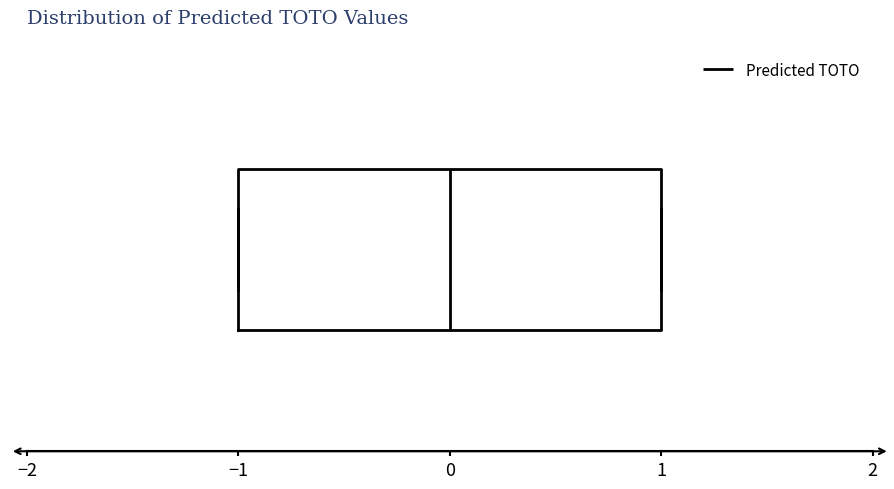

Transcribe this box plot: give where the median line is, the range the box spans, and where the two whiskers end, as read against the x-axis. The values are not printed on the chart, so give them approximately, as read against the axis.

median 0, box -1 to 1, whiskers -1 to 1